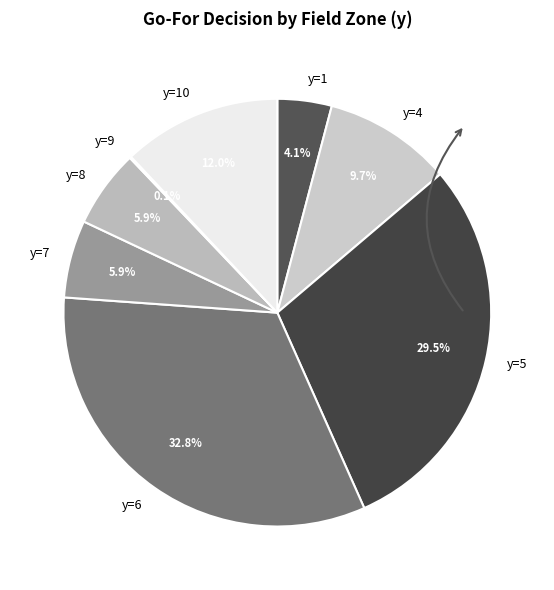

Combined, what portion of the pie is y=6 and y=7?

38.7%